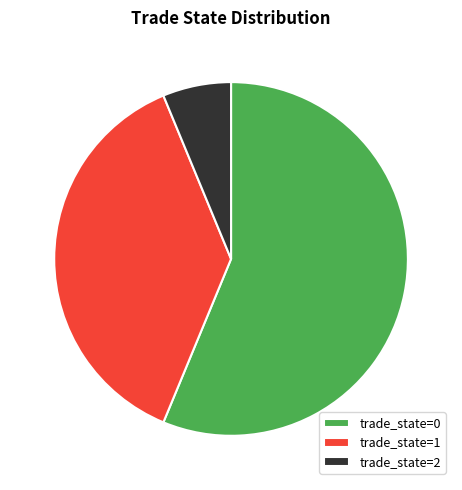

Approximately how many times larger is the value at trade_state=1 compared to trade_state=0?

0.7